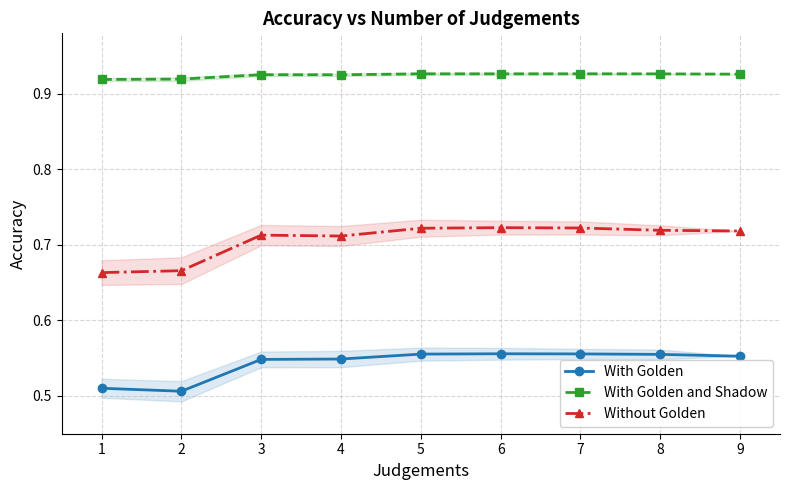

True or false: With Golden has a value of 0.7 at 4.

False